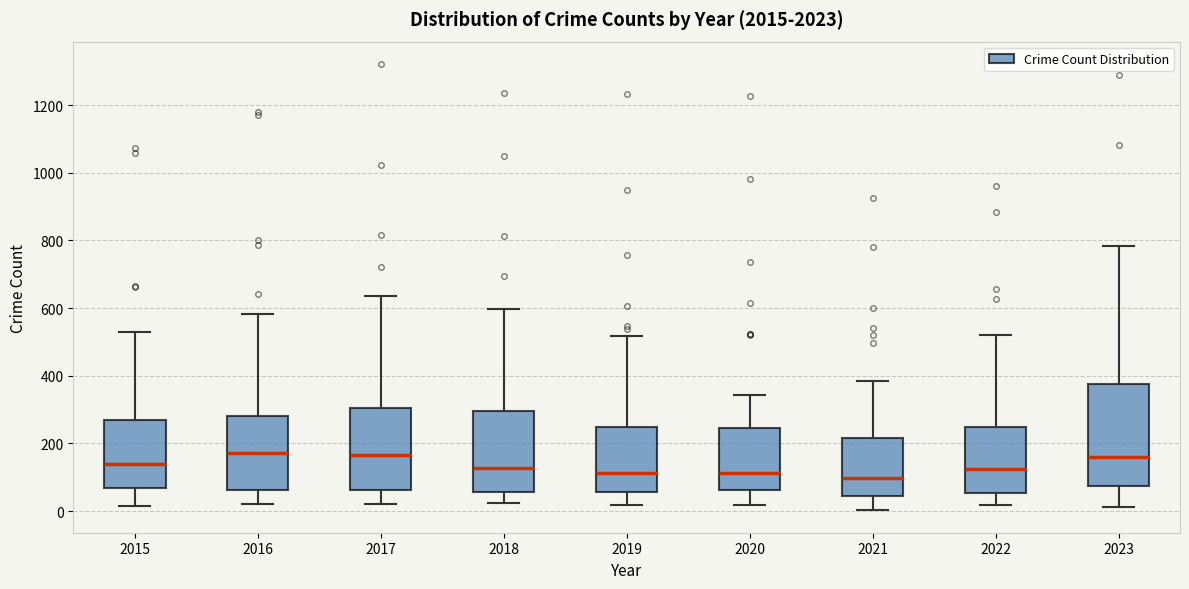

Reading left to right, transcribe this box plot: for each box, give where its median line is, the range the box spans, and where its two whiskers end, as read against the y-axis. The values are not printed on the chart, so give them approximately, as read against the axis.

2015: median 140, box 60 to 280, whiskers 20 to 540
2016: median 180, box 60 to 280, whiskers 20 to 580
2017: median 160, box 60 to 300, whiskers 20 to 640
2018: median 120, box 60 to 300, whiskers 20 to 600
2019: median 120, box 60 to 240, whiskers 20 to 520
2020: median 120, box 60 to 240, whiskers 20 to 340
2021: median 100, box 40 to 220, whiskers 0 to 380
2022: median 120, box 60 to 240, whiskers 20 to 520
2023: median 160, box 80 to 380, whiskers 20 to 780